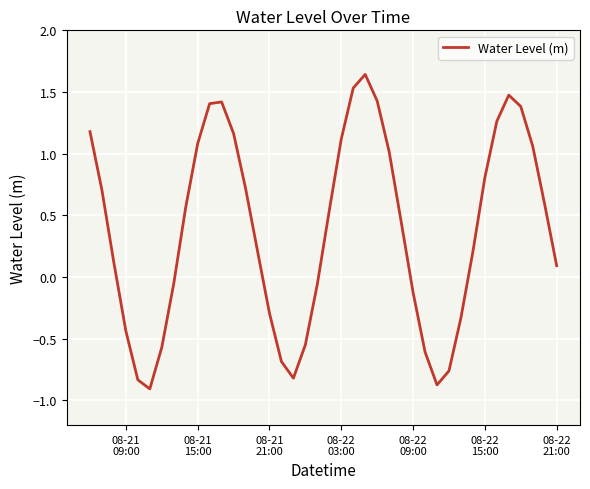

What is the smallest value displayed?

-0.9